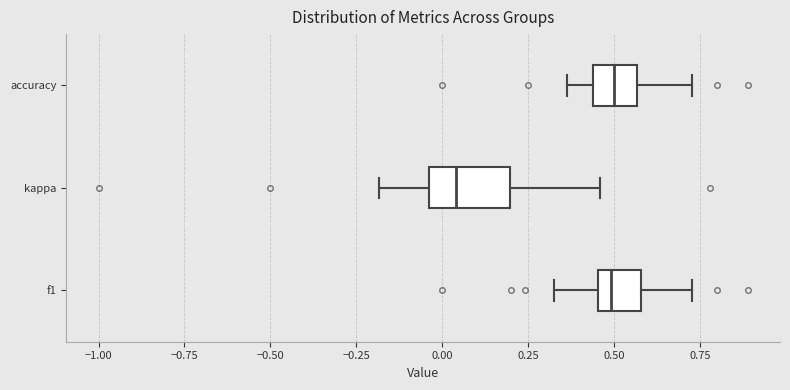

Reading bottom to top, read every box against the x-axis: the position of its median line, the range the box covers, and the ends of its whiskers. The values are not printed on the chart, so give them approximately, as read against the axis.

f1: median 0.50, box 0.45 to 0.60, whiskers 0.35 to 0.75
kappa: median 0.05, box -0.05 to 0.20, whiskers -0.20 to 0.45
accuracy: median 0.50, box 0.45 to 0.55, whiskers 0.35 to 0.75